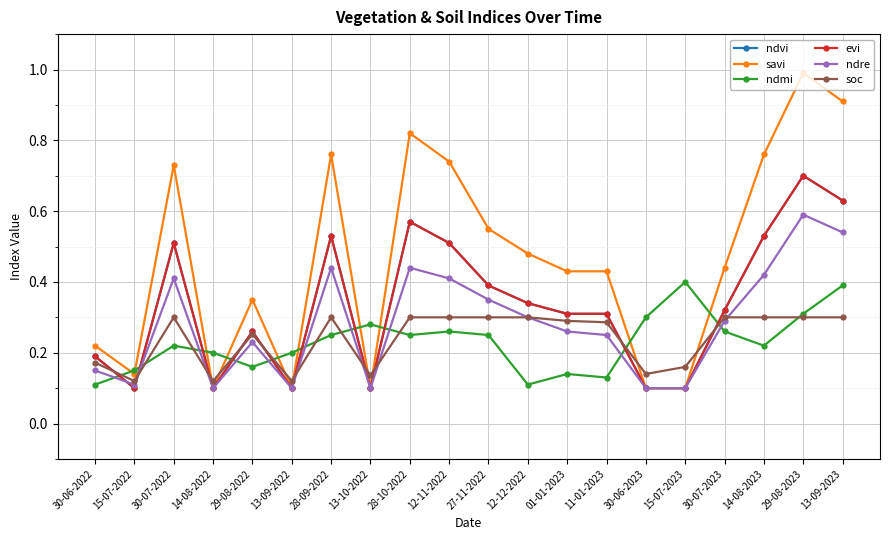

Does the chart have visible grid lines?

Yes